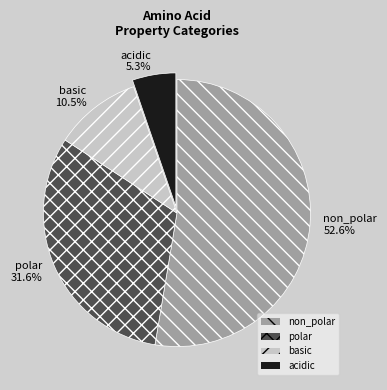

How much of the chart is everything except acidic 5.3%?

94.7%